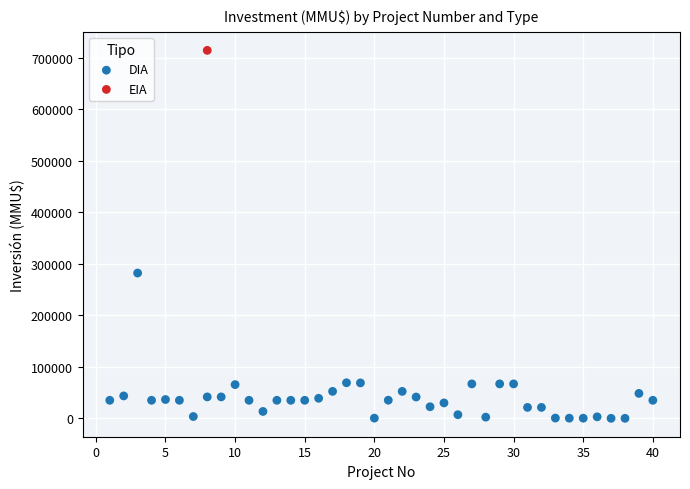

What are all the series names shown in the legend?

DIA, EIA